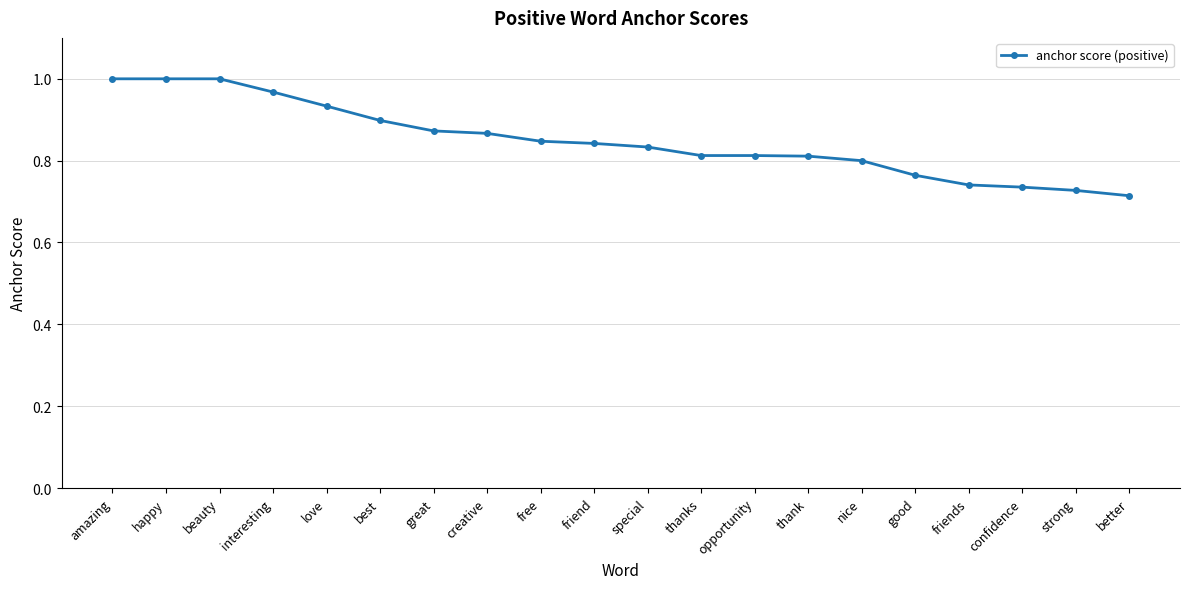

True or false: the data shows 1.2 at great.

False